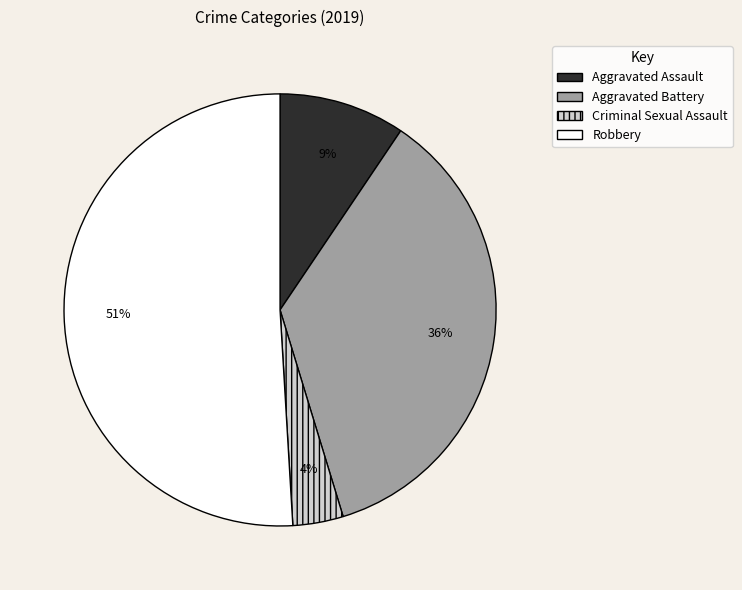

Which has a higher value, Aggravated Assault or Robbery?

Robbery